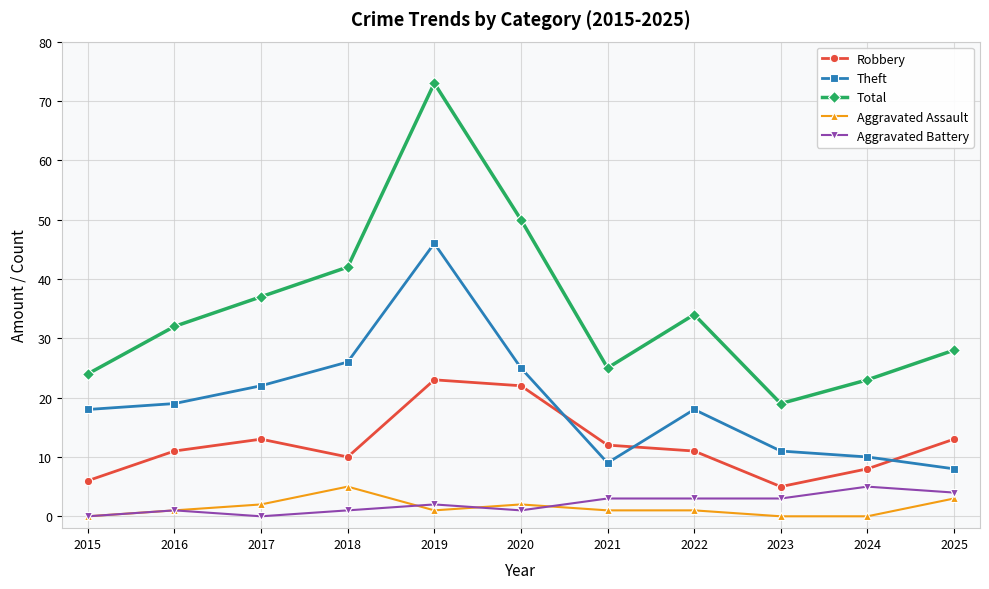

At which category does Theft reach its first local peak?

2019